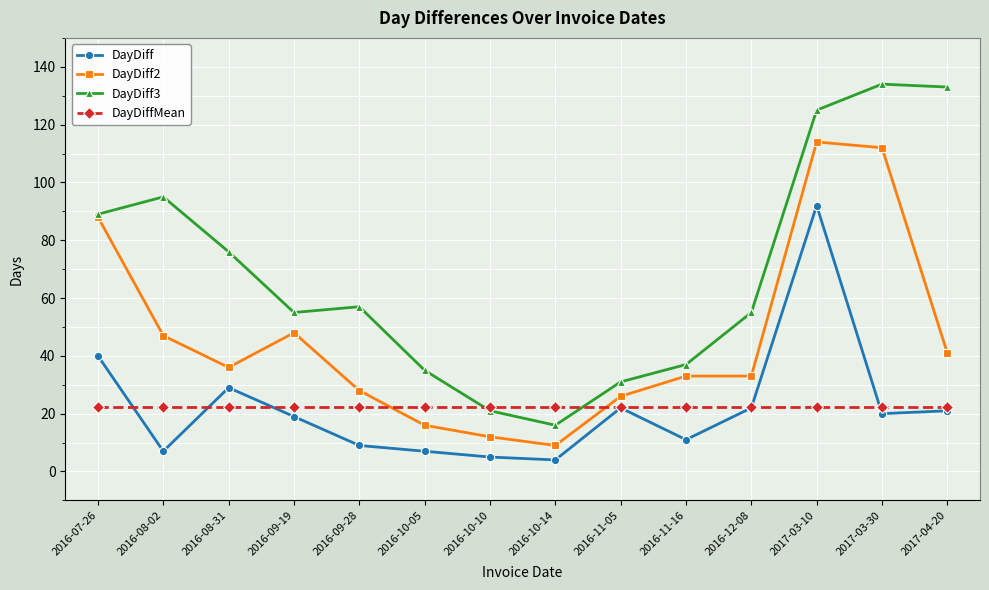

What is the maximum value for DayDiffMean?

22.3